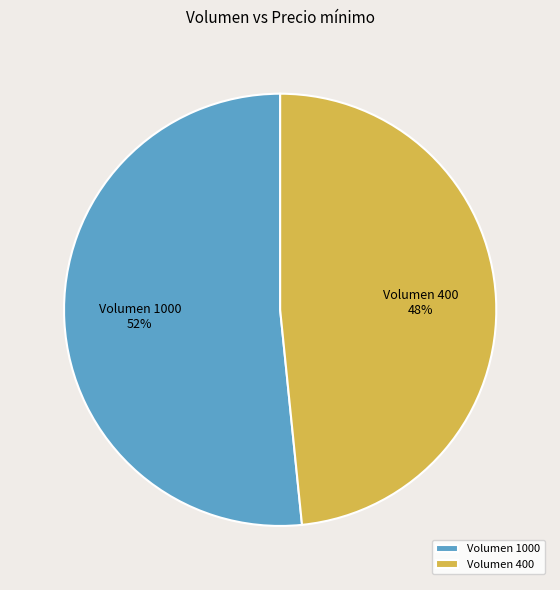

What percentage is the Volumen 400 slice, to the nearest percent?

48%